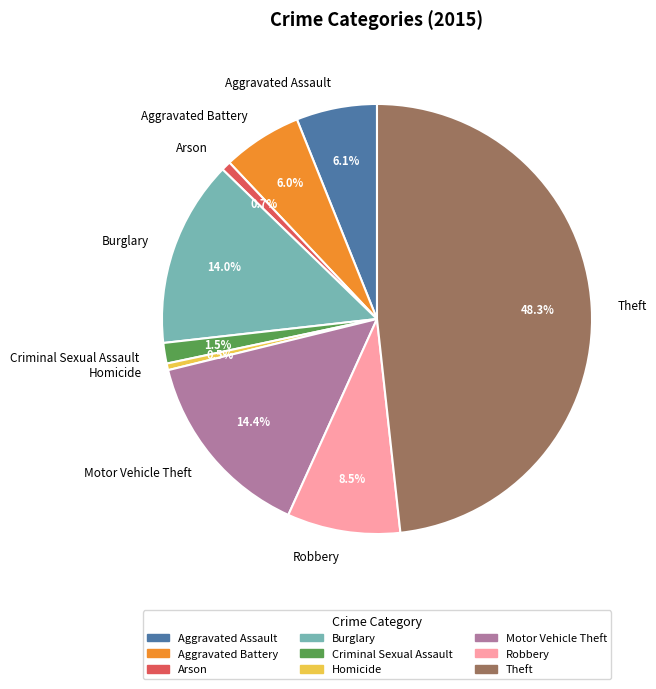

What is the largest slice in the pie chart?

Theft